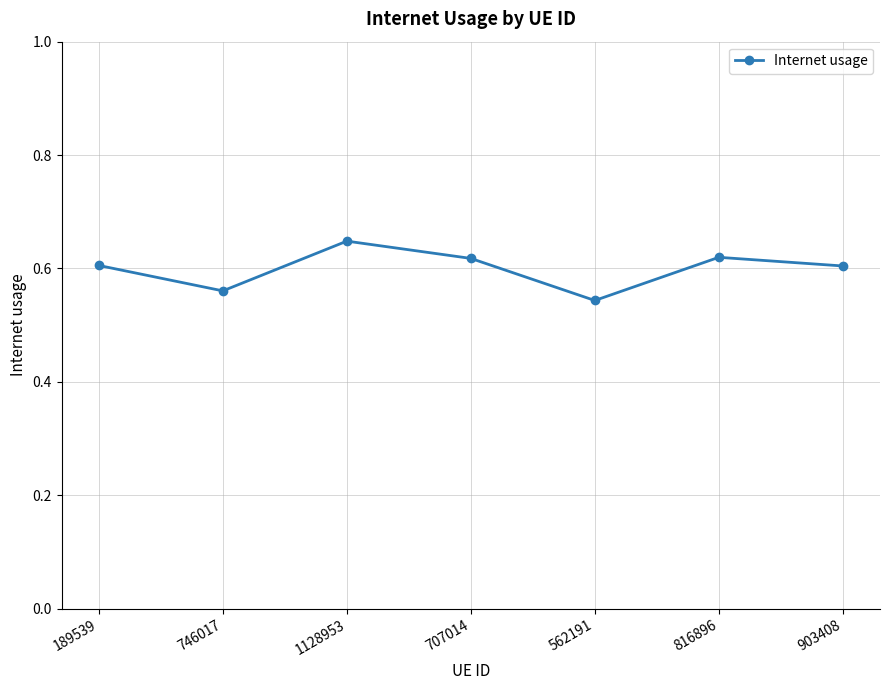

Between 562191 and 707014, which is larger?

707014